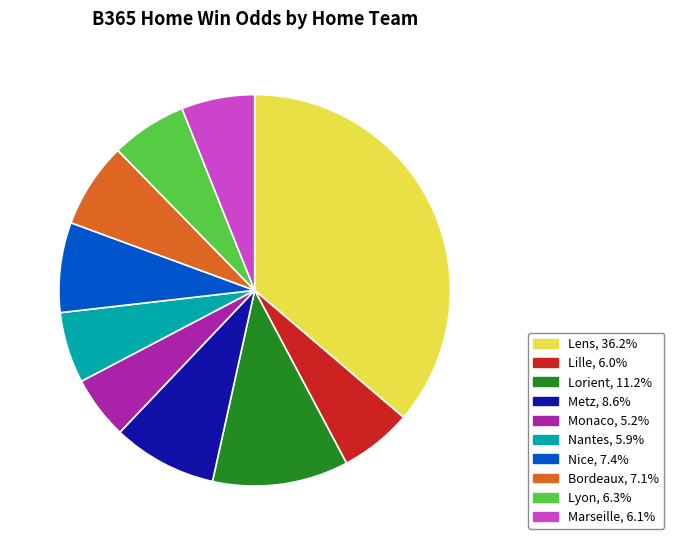

Combined, do Metz and Lorient account for over 50%?

No